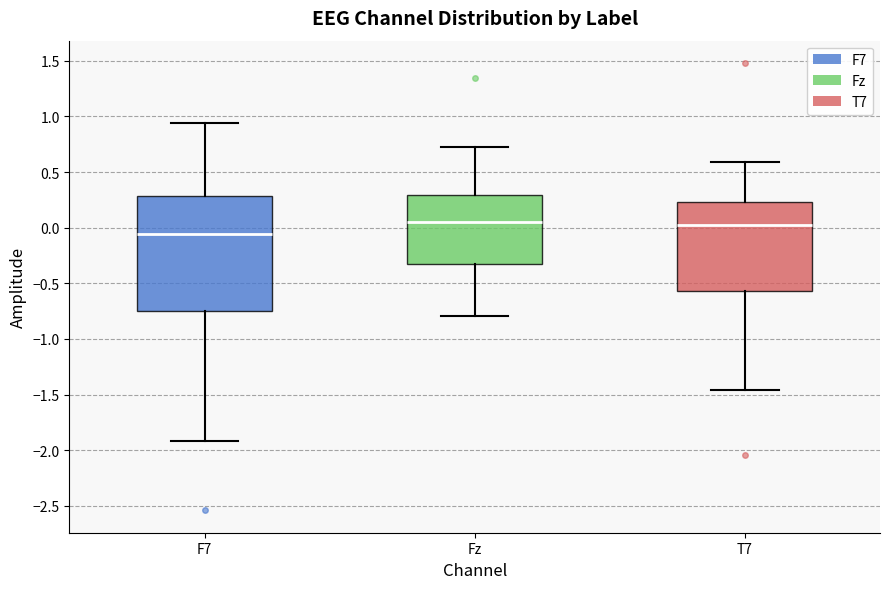

Reading left to right, read every box against the y-axis: the position of its median line, the range the box covers, and the ends of its whiskers. The values are not printed on the chart, so give them approximately, as read against the axis.

F7: median -0.05, box -0.75 to 0.30, whiskers -1.90 to 0.95
Fz: median 0.05, box -0.35 to 0.30, whiskers -0.80 to 0.75
T7: median 0.05, box -0.55 to 0.25, whiskers -1.45 to 0.60